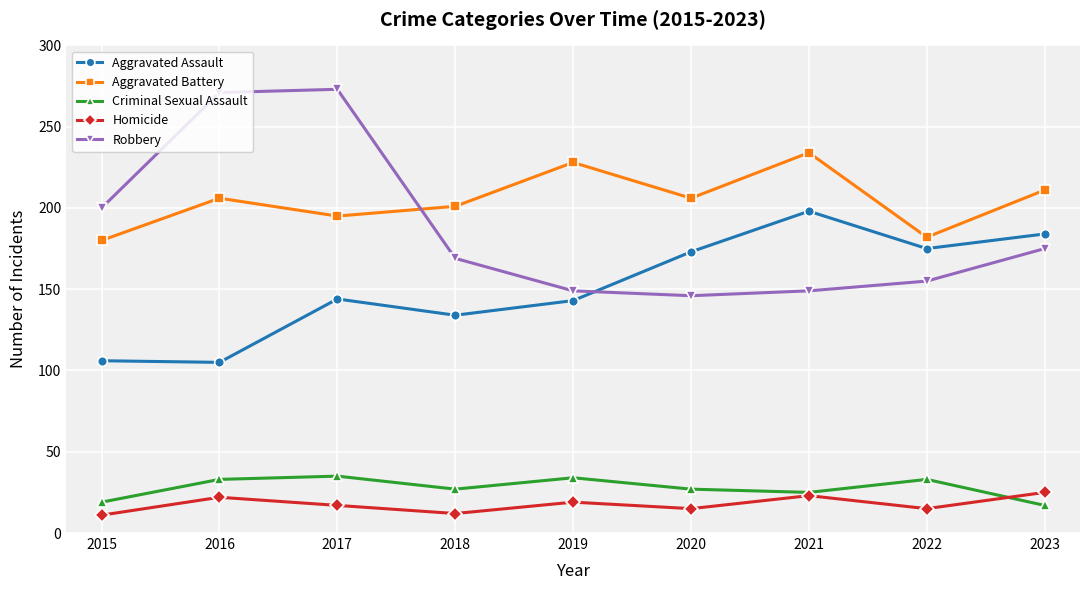

How many times do Robbery and Aggravated Assault cross each other?

1